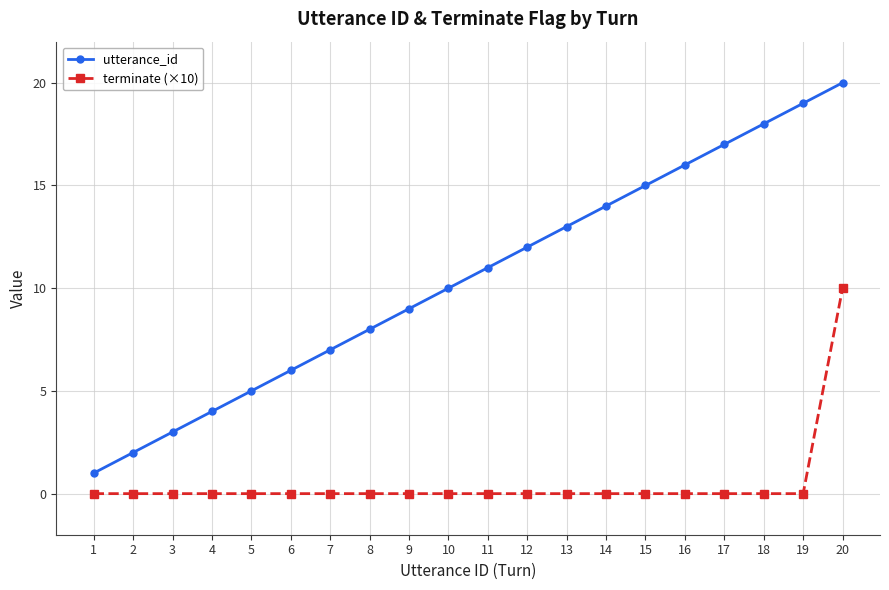

Which category has the highest value in the terminate (×10) series?

20